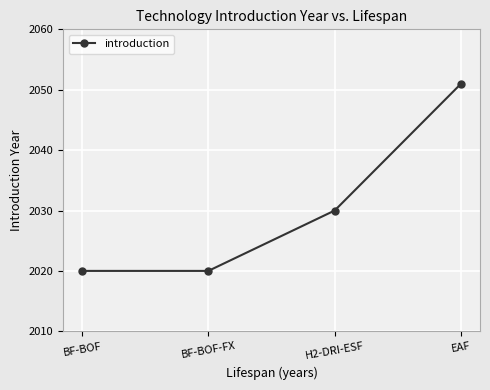

How many lines are shown in the chart?

1